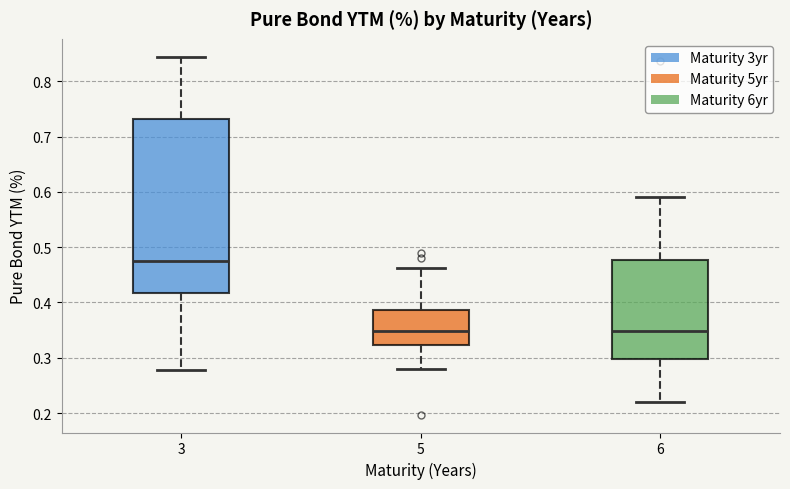

Reading left to right, read every box against the y-axis: the position of its median line, the range the box covers, and the ends of its whiskers. The values are not printed on the chart, so give them approximately, as read against the axis.

3: median 0.47, box 0.42 to 0.73, whiskers 0.28 to 0.84
5: median 0.35, box 0.32 to 0.39, whiskers 0.28 to 0.46
6: median 0.35, box 0.30 to 0.48, whiskers 0.22 to 0.59